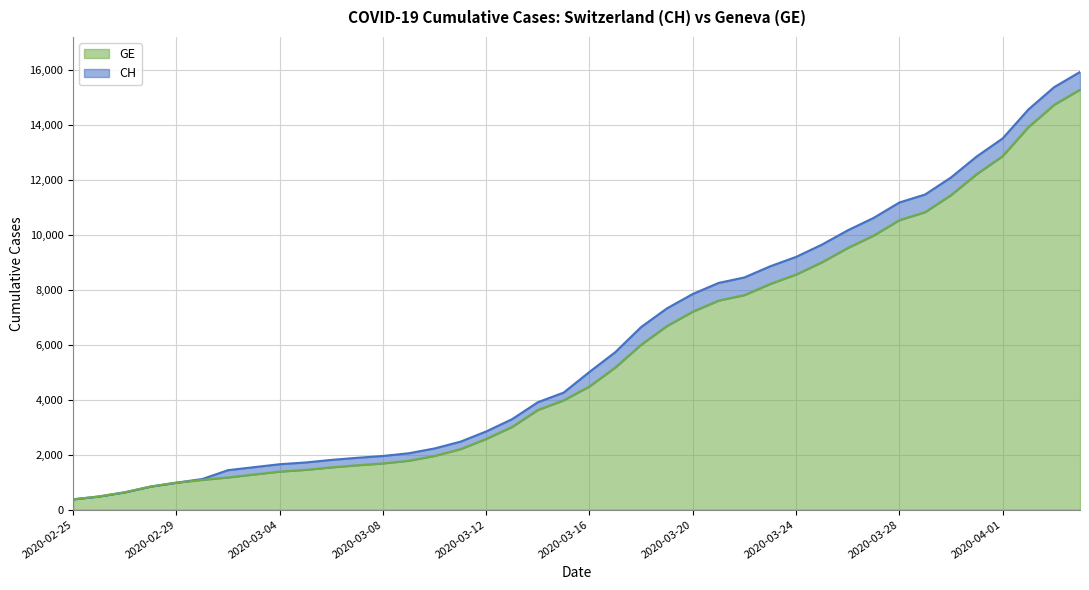

At how many categories does at least one series exceed 3885?

22